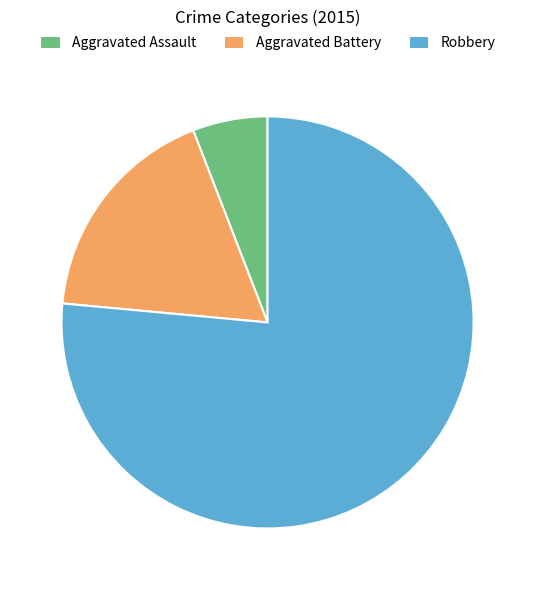

How many segments does this pie chart have?

3